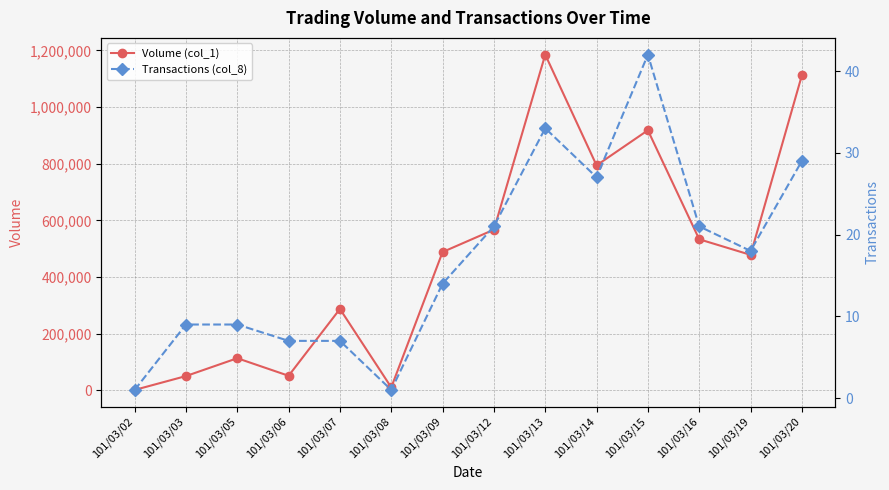

The value of Transactions (col_8) at 101/03/03 is 9. True or false?

True